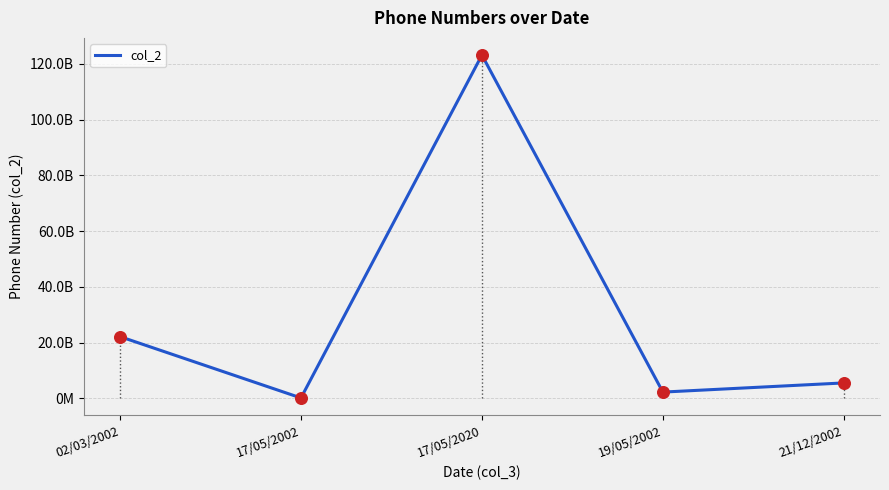

What is the change in value from 02/03/2002 to 17/05/2020?

+101001910000